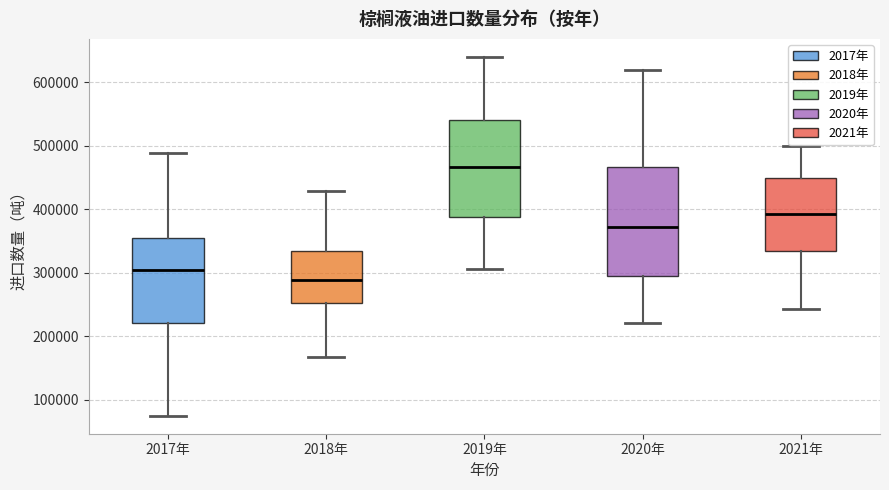

Comparing the boxes themselves (not the whiskers), which one is the tallest?

2020年